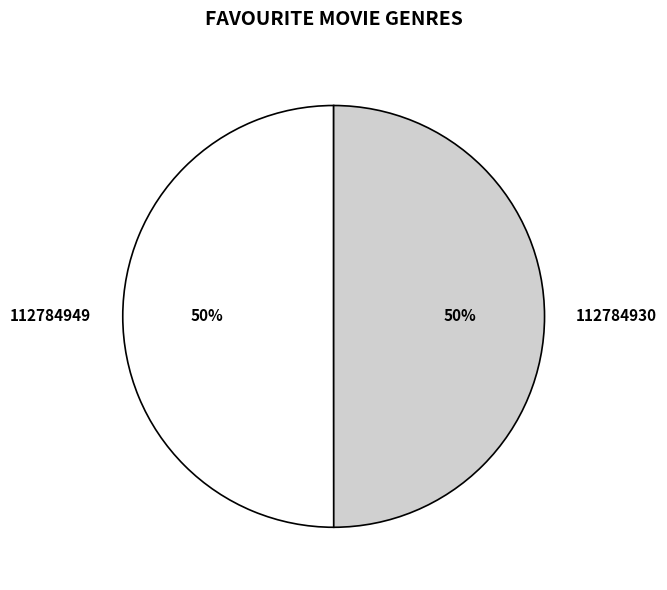

Combined, do 112784949 and 112784930 account for over 50%?

Yes